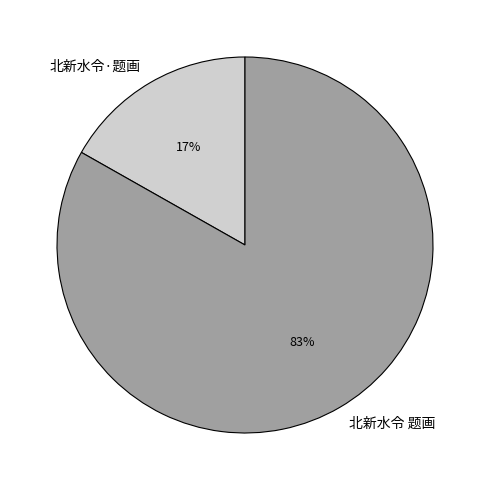

Between 北新水令 题画 and 北新水令·题画, which is larger?

北新水令 题画